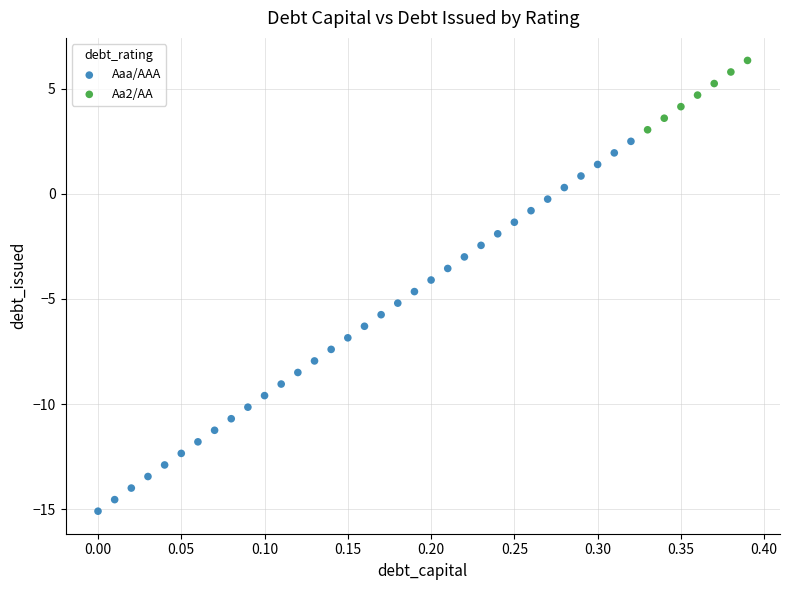

Which series has the largest Y range (max minus min)?

Aaa/AAA